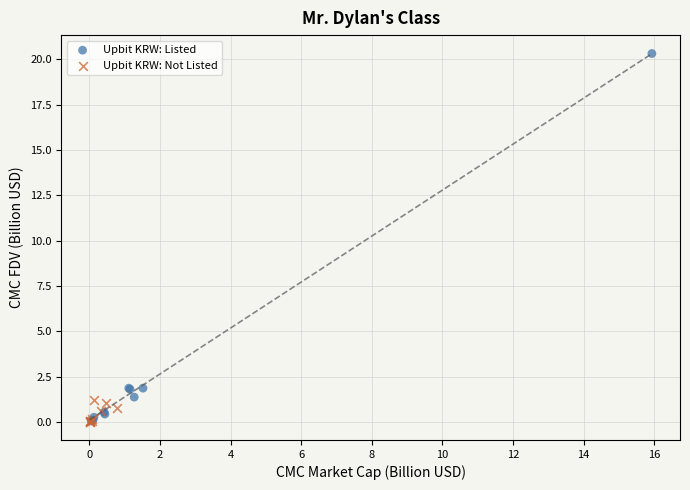

Which series contains the highest Y value?

Upbit KRW: Listed